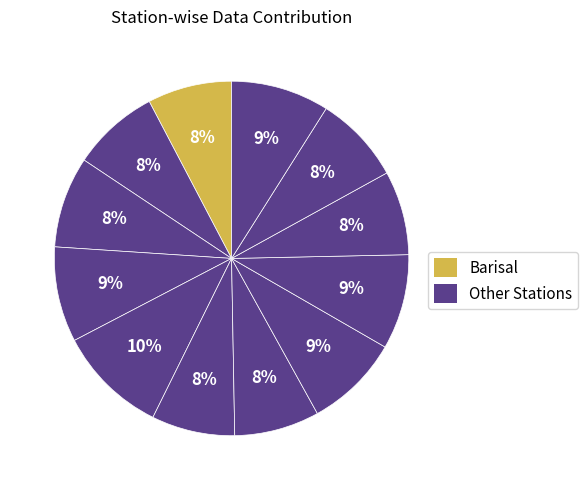

Count the number of slices in the pie.

12